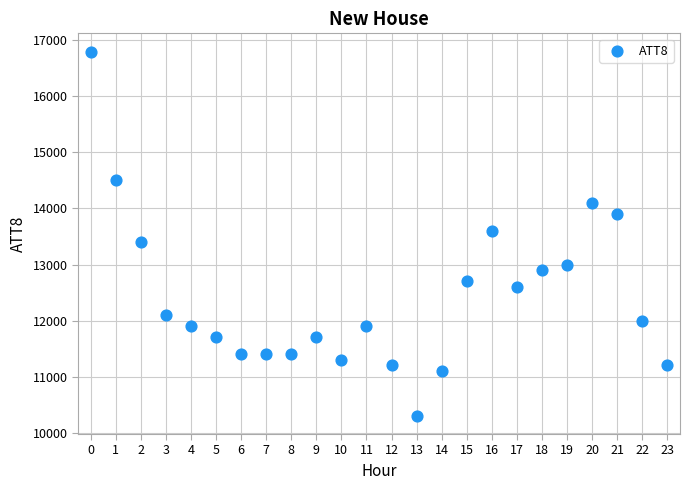

What is the range of Y values (max minus min)?

6500